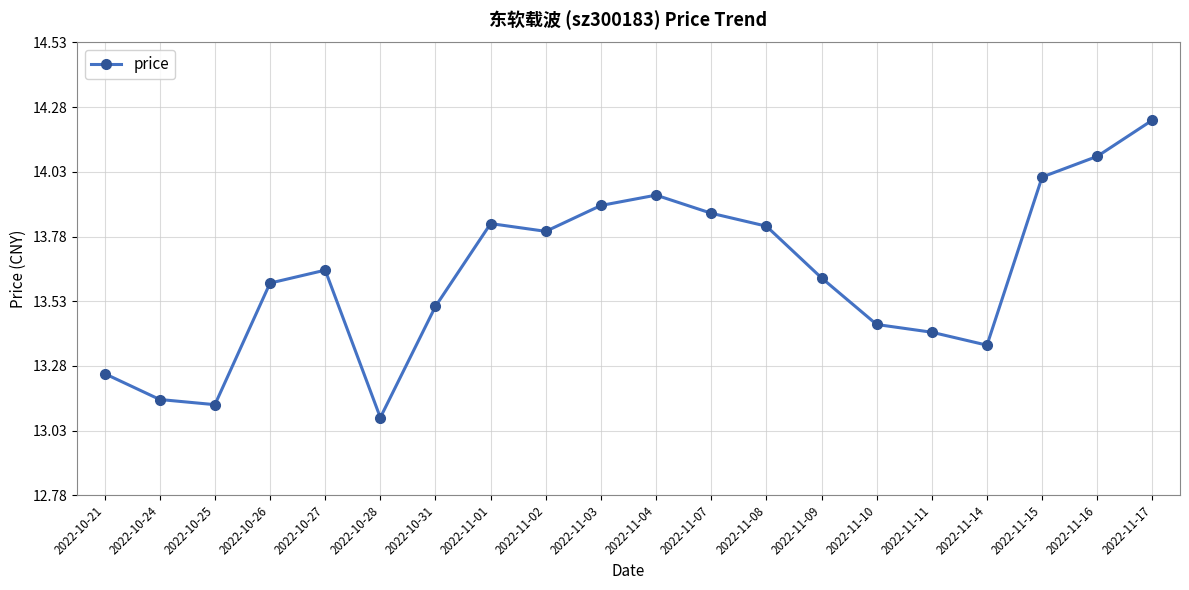

What is the difference between the values at 2022-11-10 and 2022-11-15?

0.6